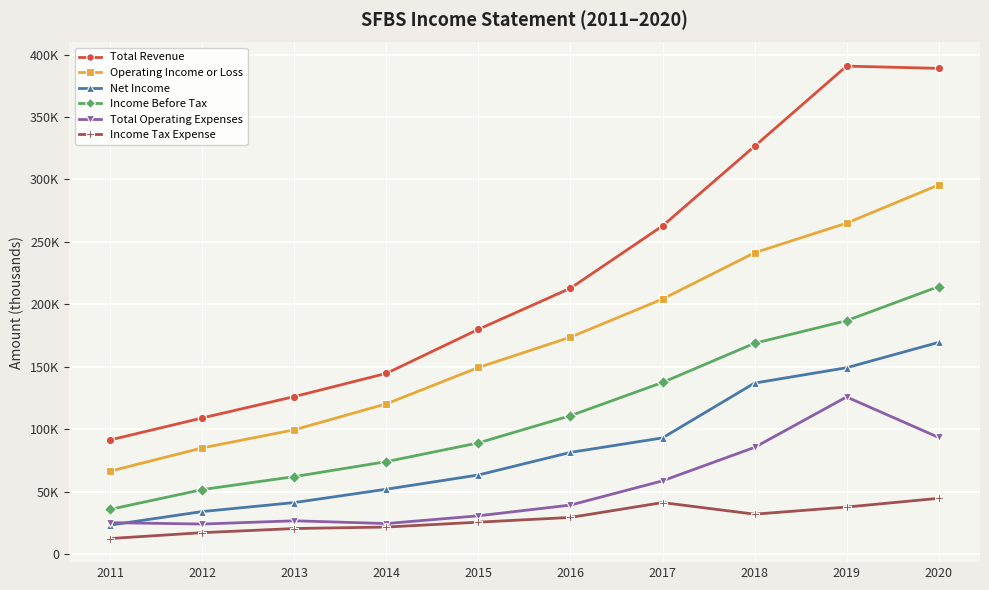

What is the value of the Income Before Tax point at the 7th from the left?

137400